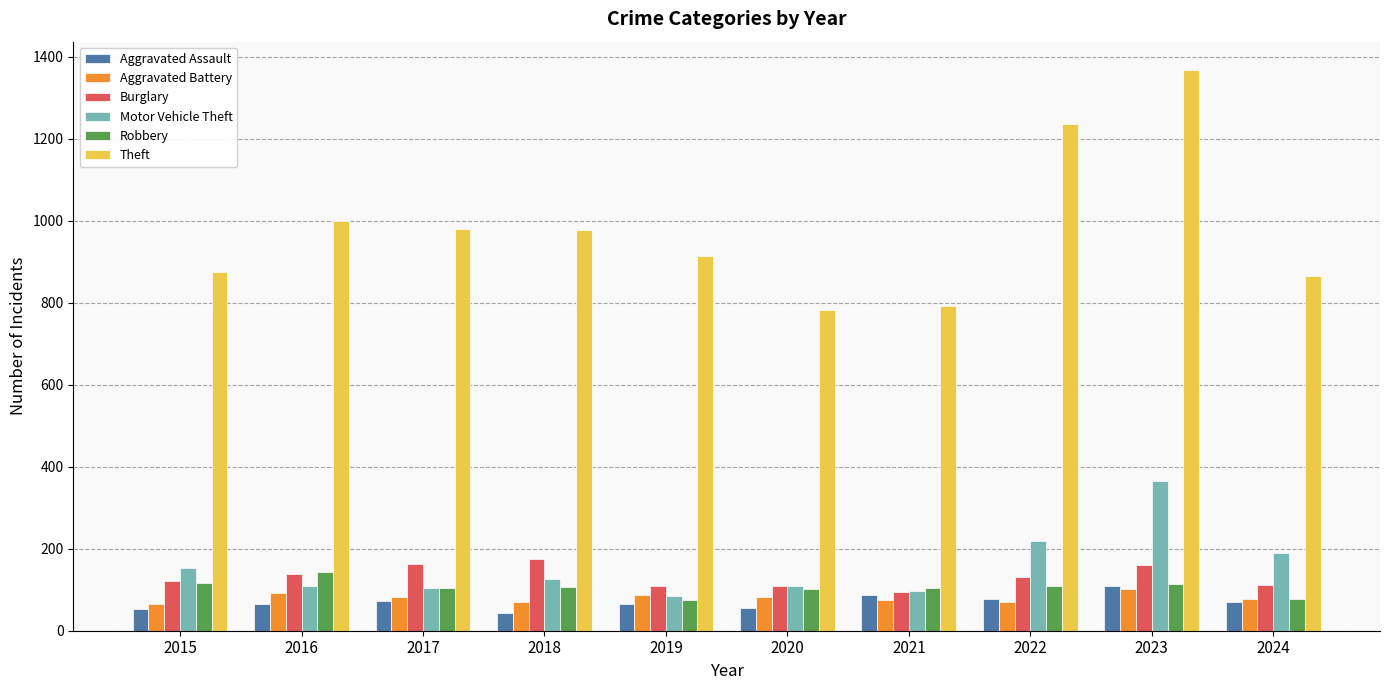

Which category has the highest value across all series?

2023